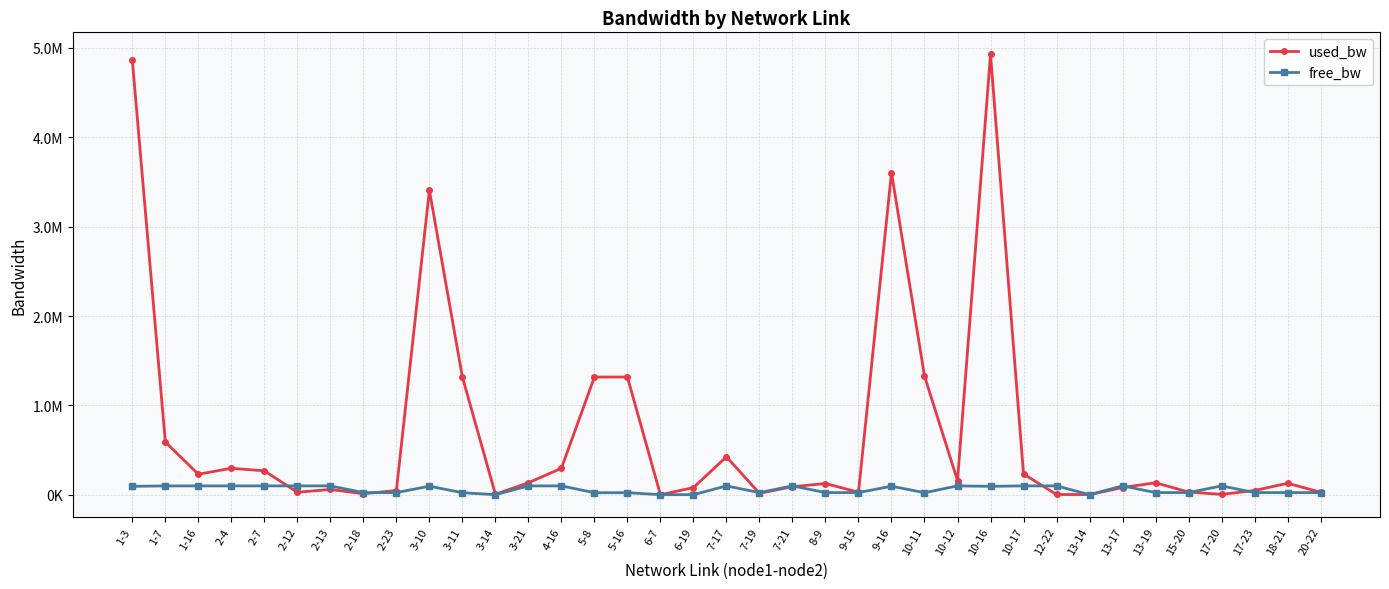

At which category does free_bw reach its first local valley?

2-4